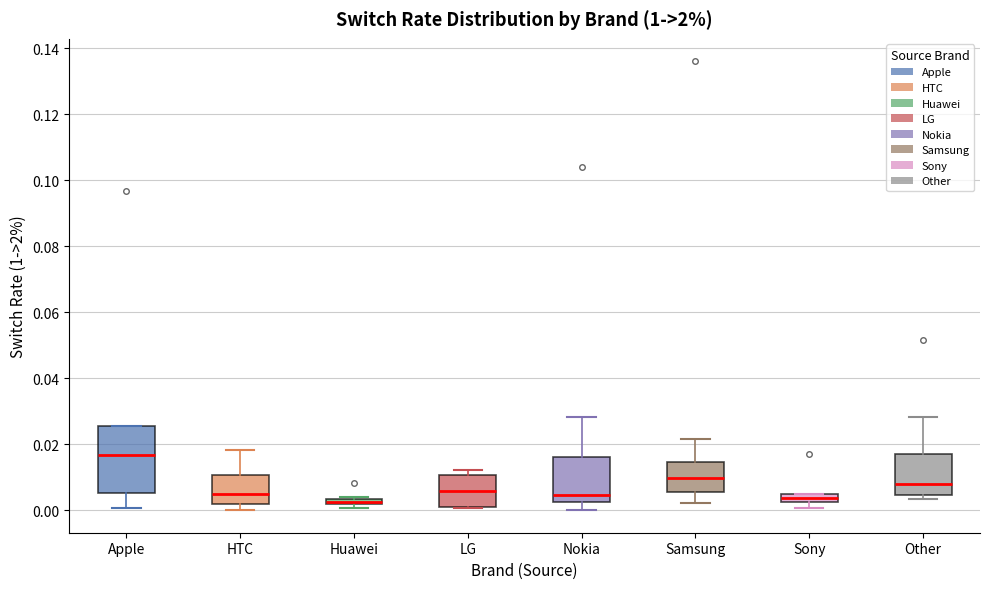

Comparing the boxes themselves (not the whiskers), which one is the tallest?

Apple